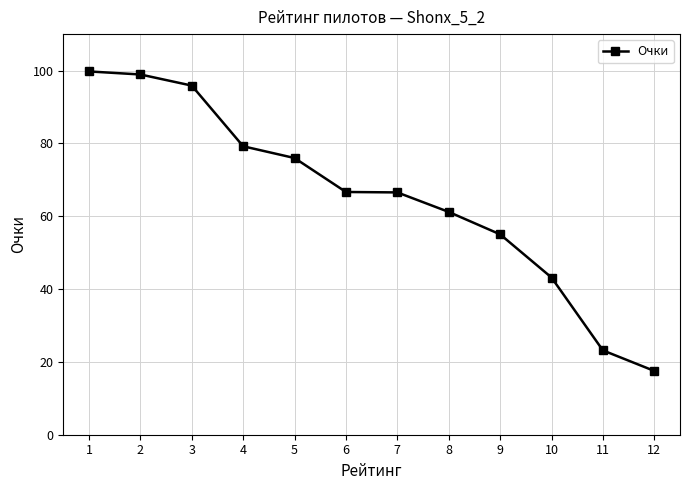

At which label does the data first exceed 66?

1